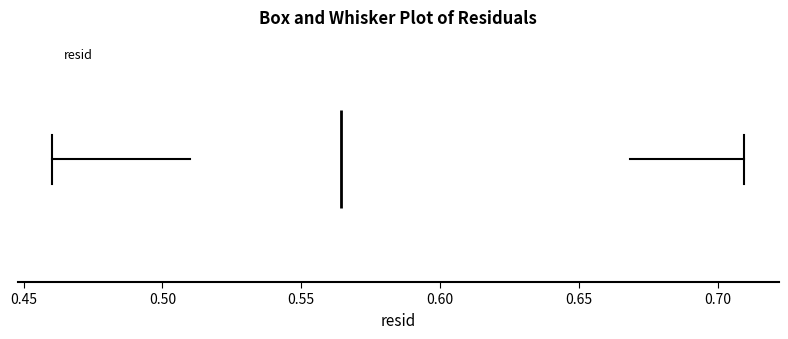

Read this box plot against the x-axis: the position of the median line, the range covered by the box, and the ends of both whiskers. The values are not printed on the chart, so give them approximately, as read against the axis.

median 0.565, box 0.510 to 0.670, whiskers 0.460 to 0.710